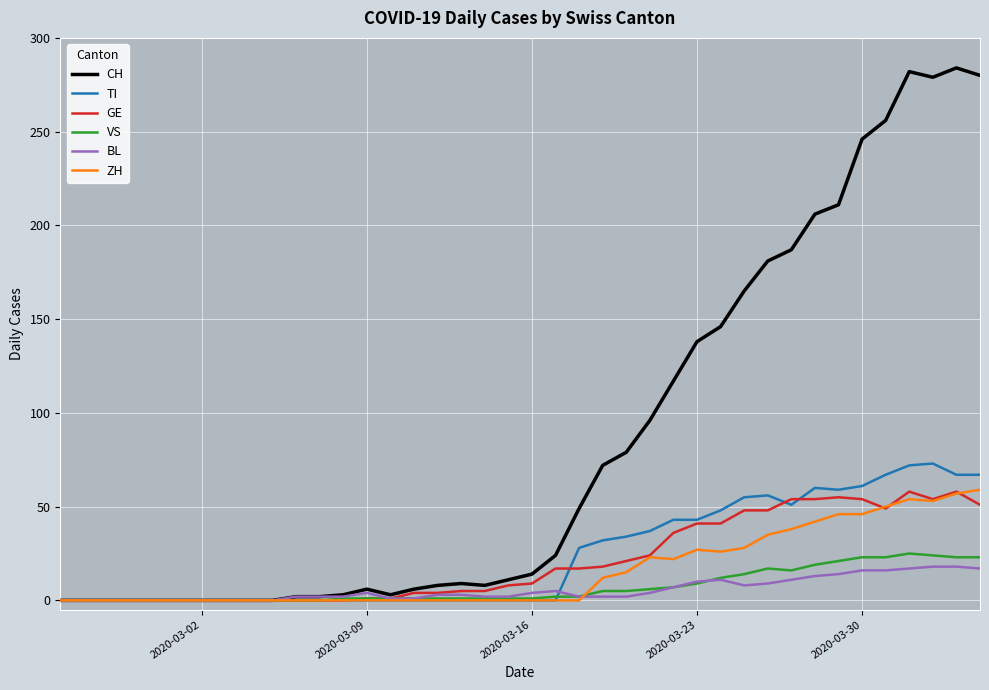

What is the highest value of the CH series?

284